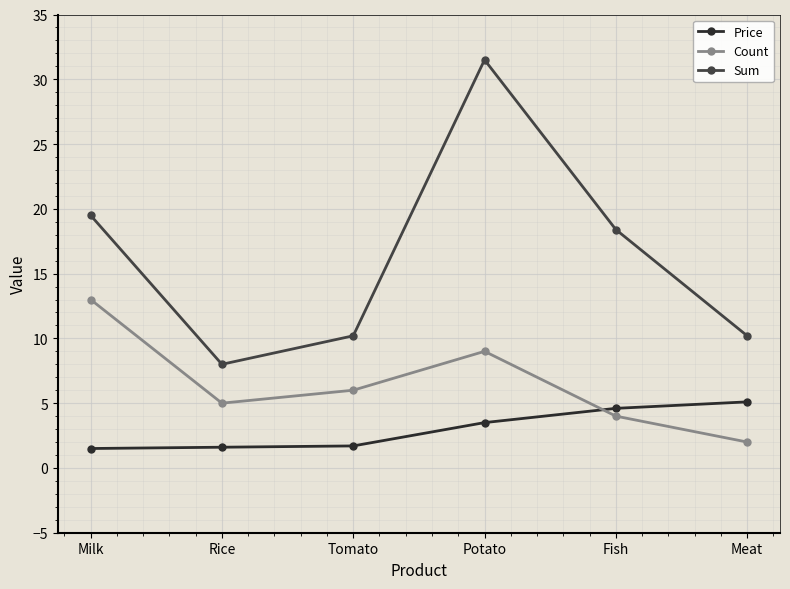

What is the label of the 4th point from the left?

Potato